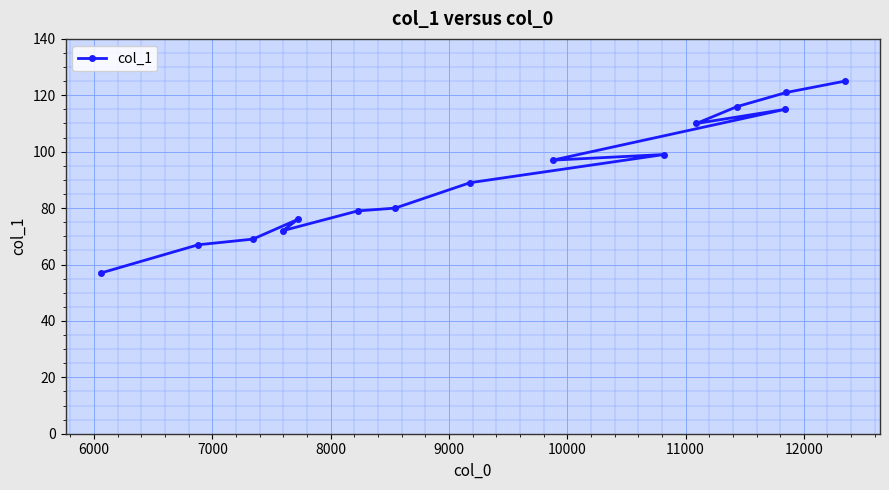

What is the difference between the second highest and minimum values?

64